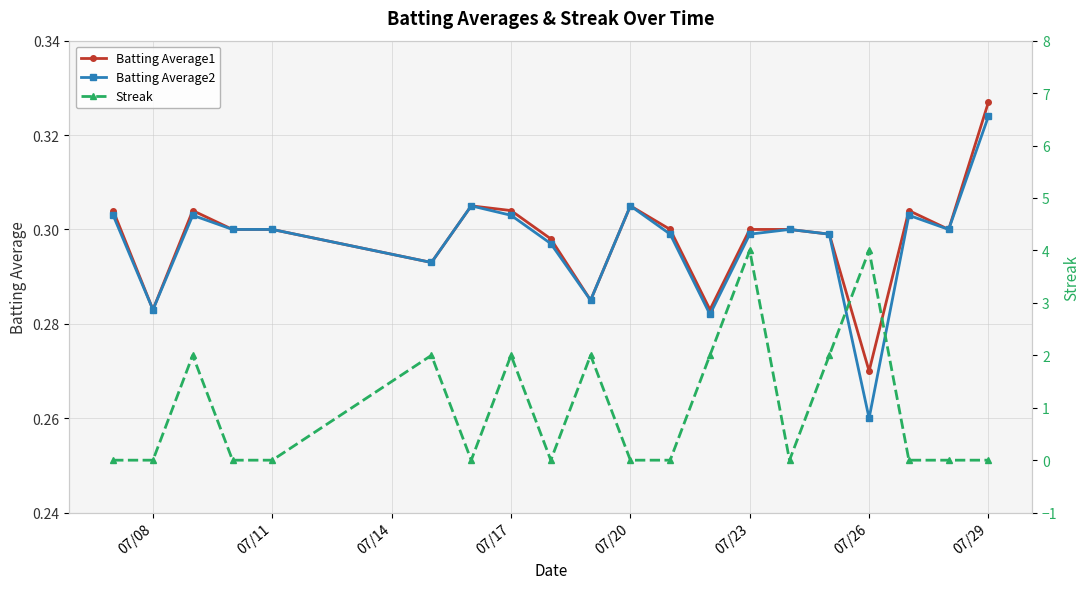

Where is Batting Average1 nearest to the value 0?

07/26